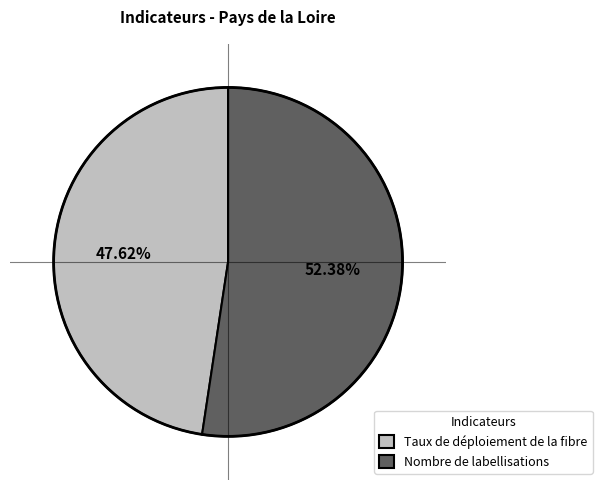

Rank the categories by value from highest to lowest.

Nombre de labellisations, Taux de déploiement de la fibre